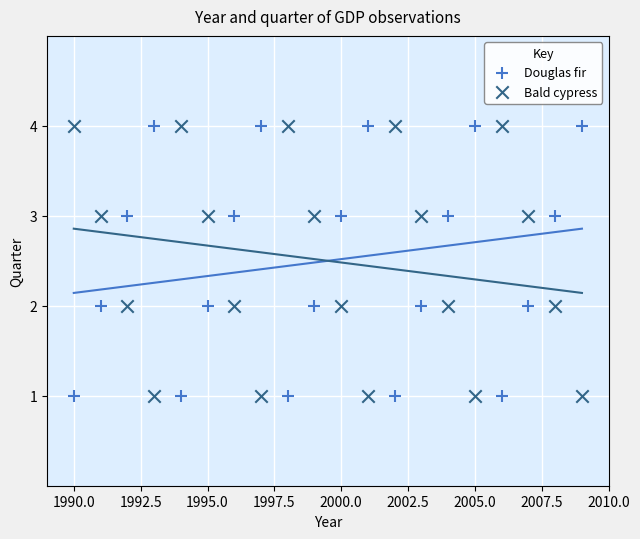

What is the X range (max minus min) for the scatter plot?

19